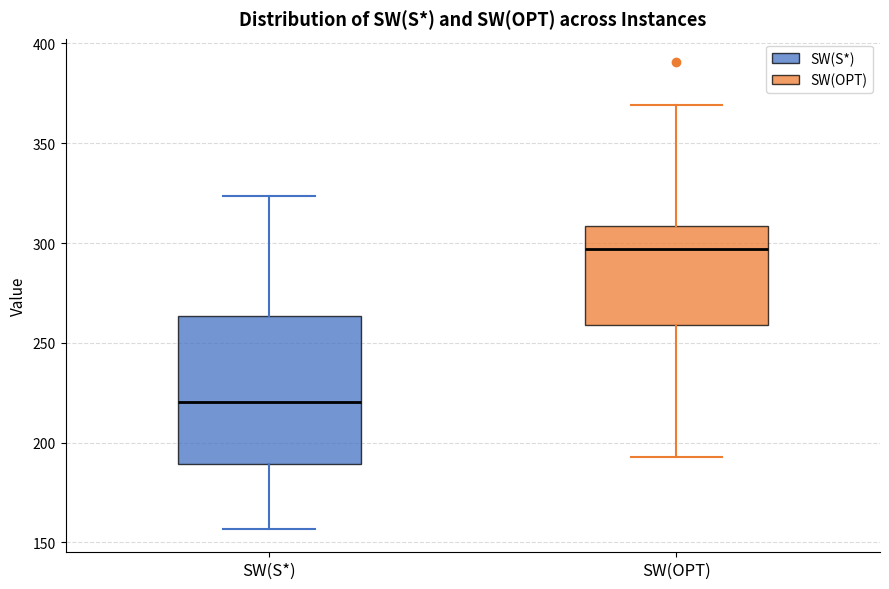

Which box has the highest median line?

SW(OPT)